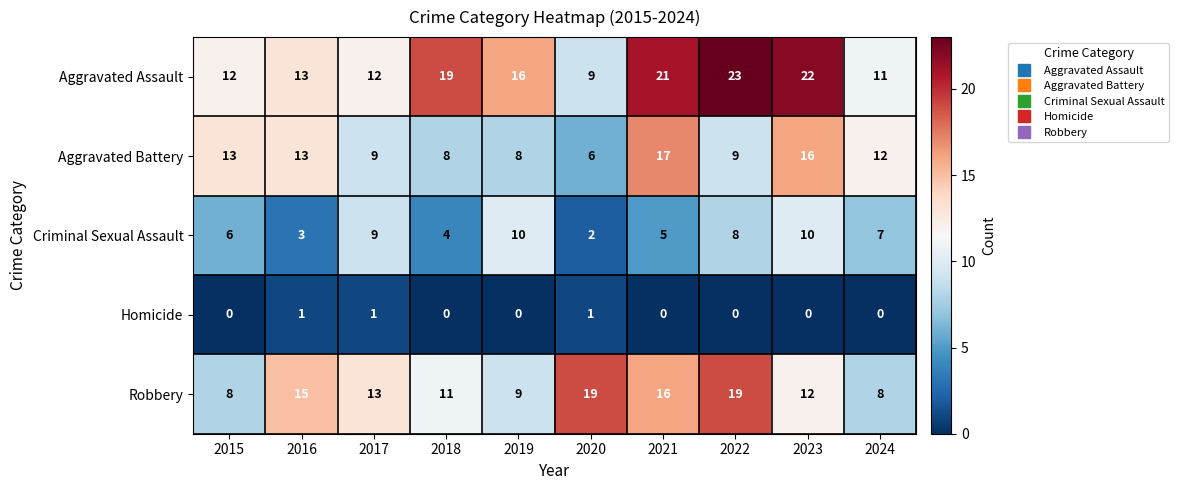

What is the greatest value displayed?

23